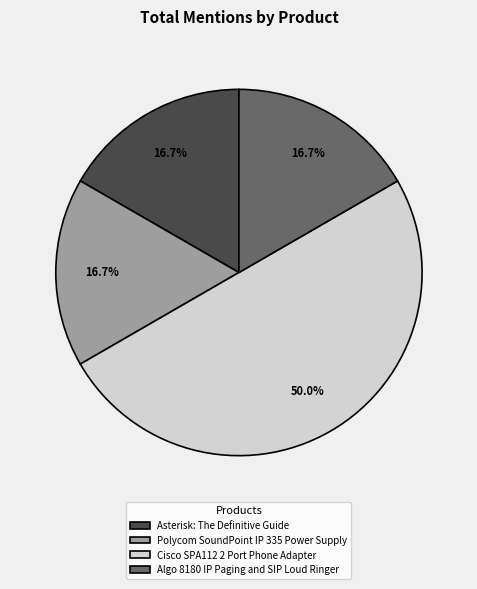

What is the ratio of the value at Algo 8180 IP Paging and SIP Loud Ringer to the value at Cisco SPA112 2 Port Phone Adapter?

0.3